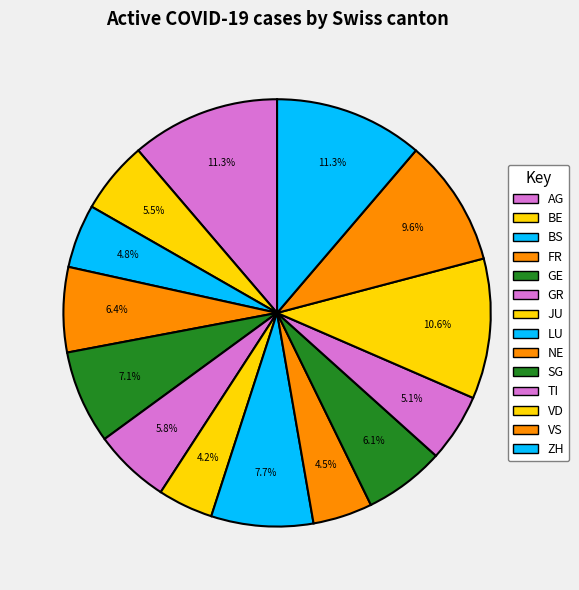

How many slices are in this pie chart?

14